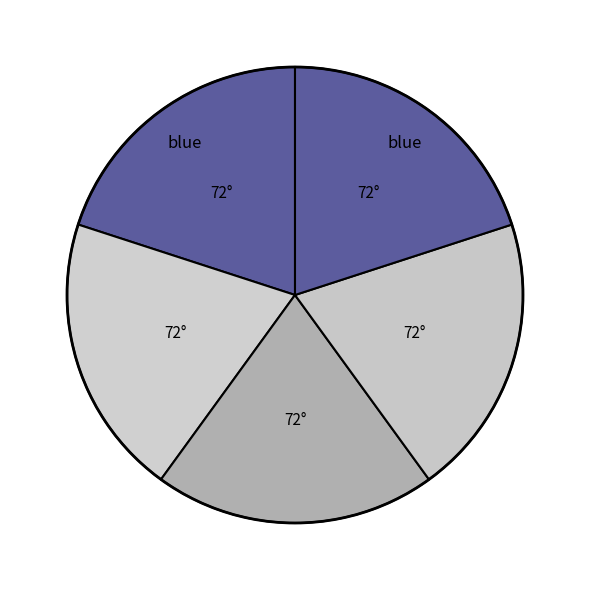

Does any single category account for the majority?

No